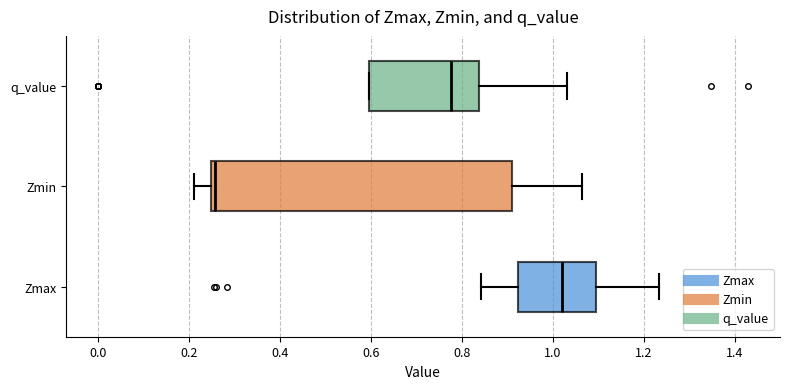

Which box's median line is the furthest to the left?

Zmin